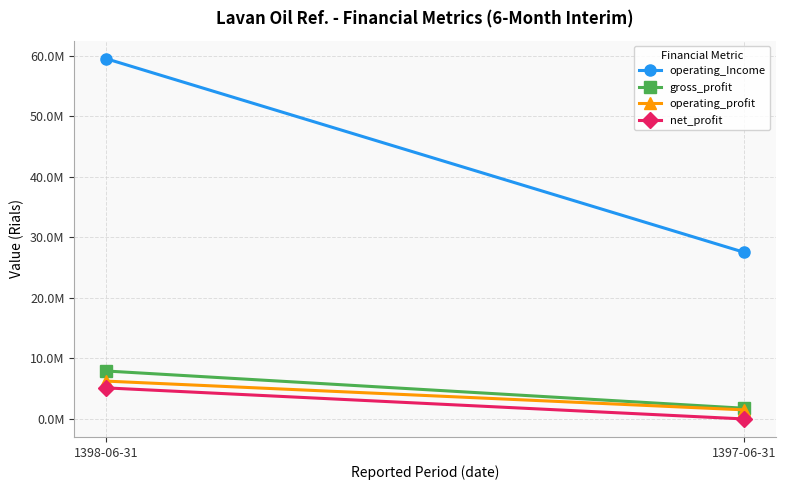

Which series has the largest range (max minus min)?

operating_Income